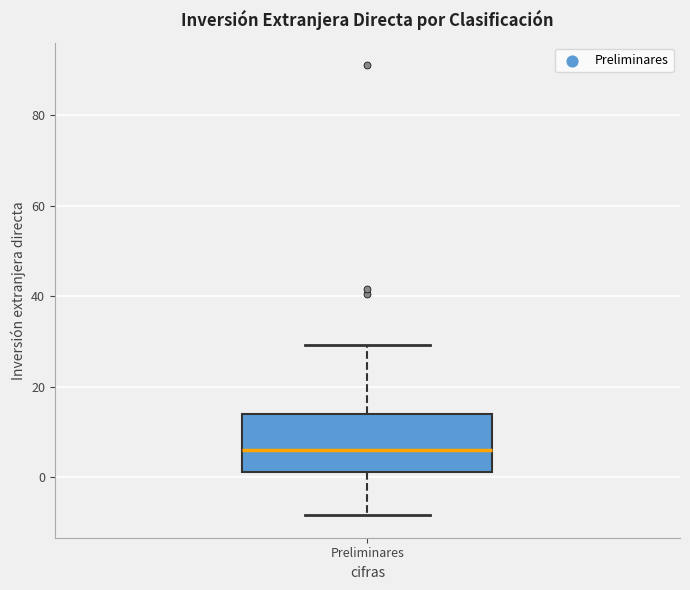

Read this box plot against the y-axis: the position of the median line, the range covered by the box, and the ends of both whiskers. The values are not printed on the chart, so give them approximately, as read against the axis.

median 6, box 2 to 14, whiskers -8 to 30